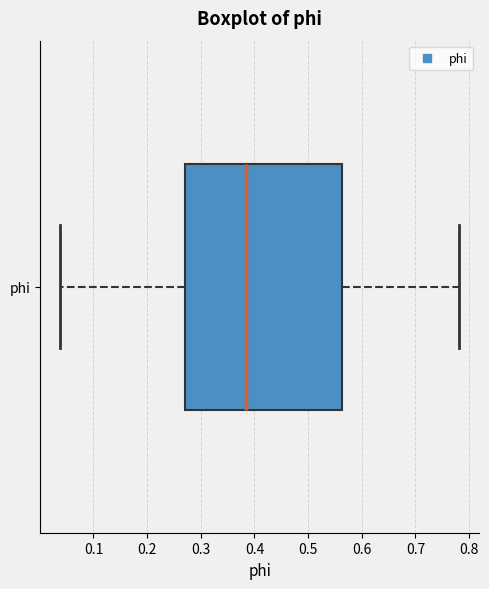

Where is the right edge of the box for phi on the x-axis? The values are not printed on the chart, so give them approximately, as read against the axis.

0.56